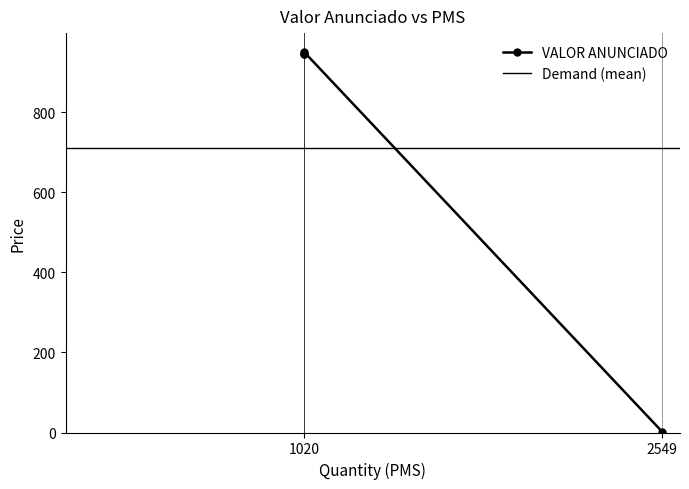

How many data points are above 945?

1